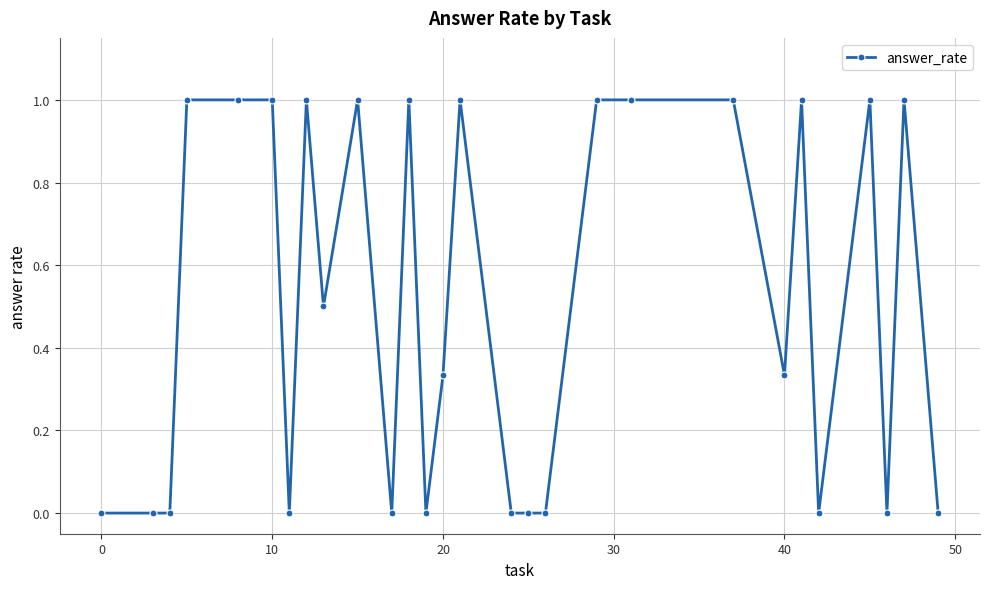

True or false: there are more than 1 points higher than both neighbors.

True